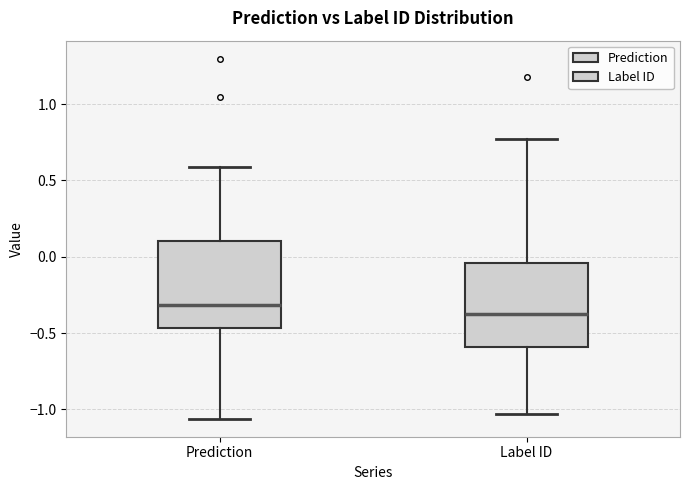

Reading left to right, read every box against the y-axis: the position of its median line, the range the box covers, and the ends of its whiskers. The values are not printed on the chart, so give them approximately, as read against the axis.

Prediction: median -0.30, box -0.45 to 0.10, whiskers -1.05 to 0.60
Label ID: median -0.35, box -0.60 to -0.05, whiskers -1.05 to 0.75